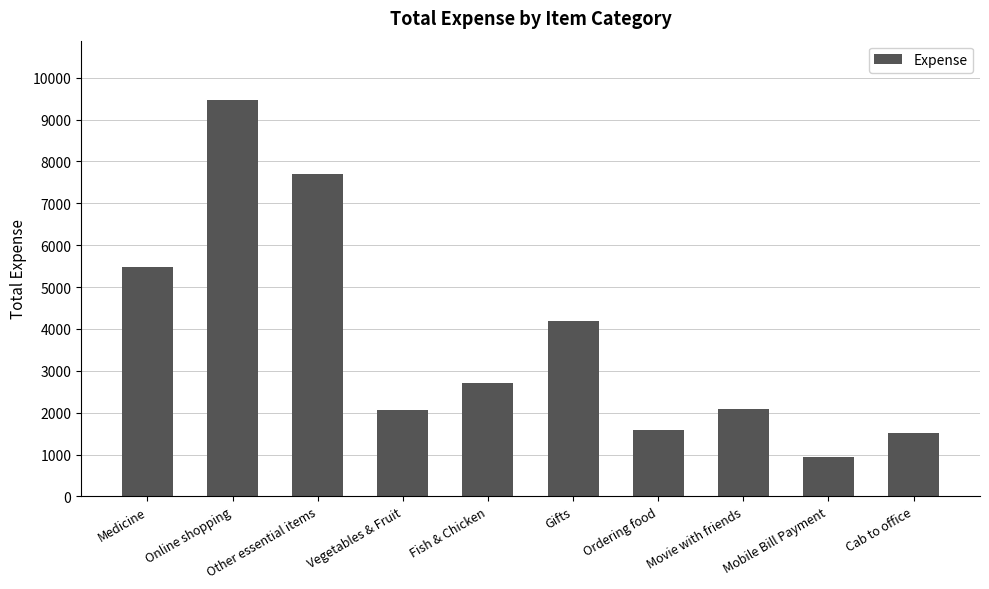

Where does the data first go above 2702?

Medicine